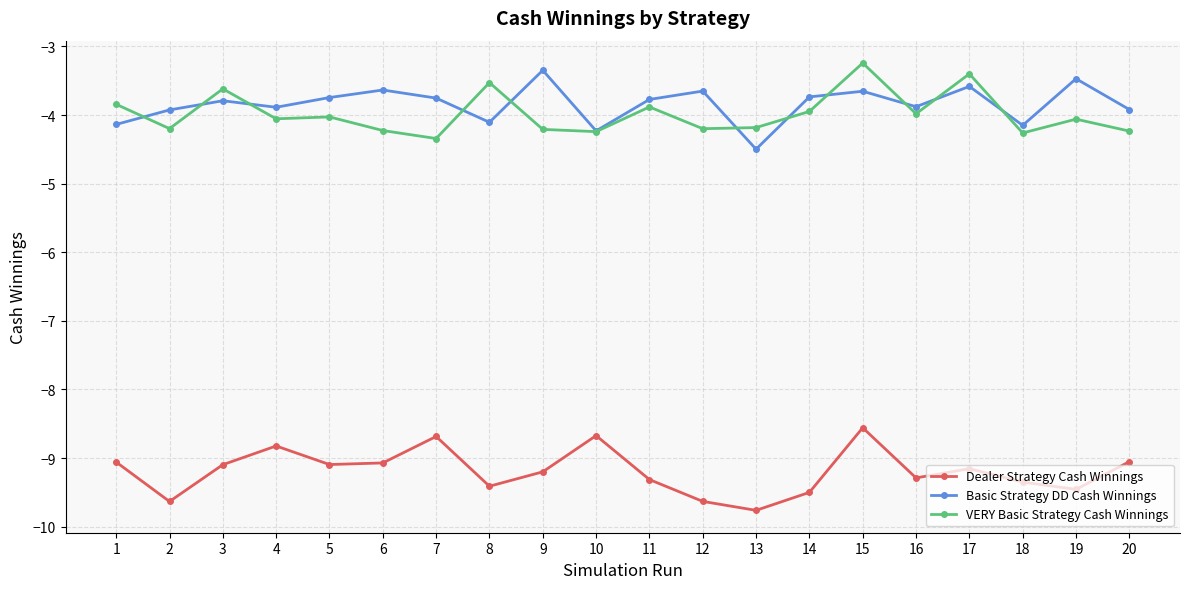

True or false: VERY Basic Strategy Cash Winnings and Dealer Strategy Cash Winnings cross at least once.

False